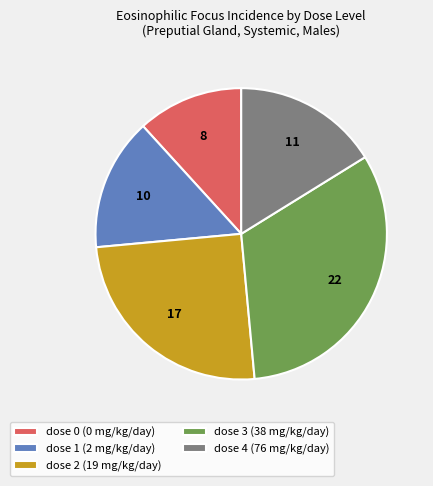

True or false: dose 3 (38 mg/kg/day) accounts for 39% of the total.

False